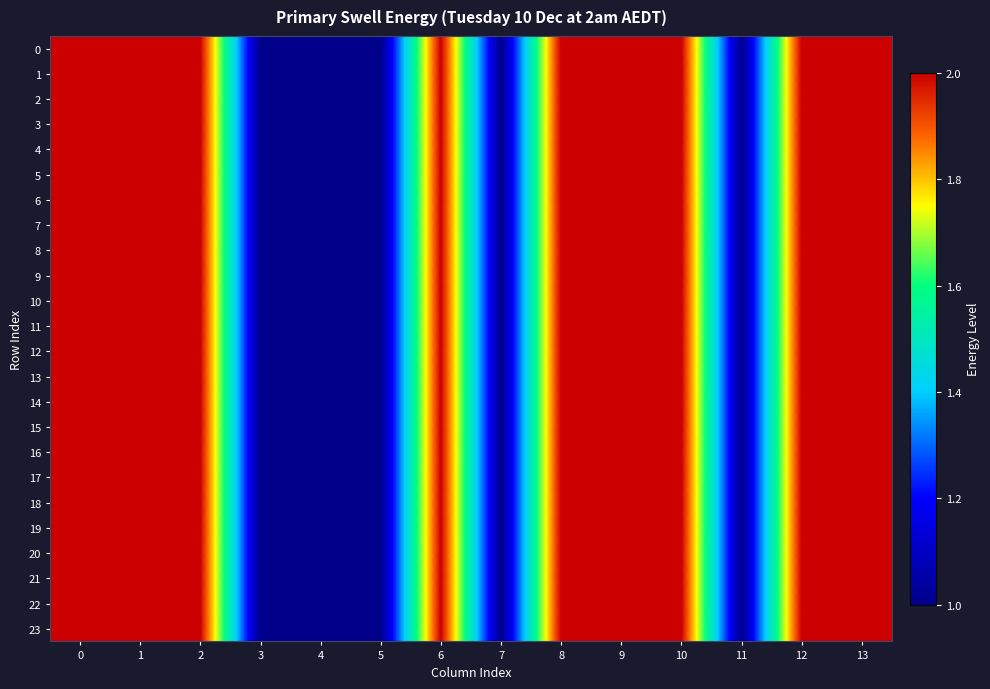

Reading left to right, extract all data points from this chart.

0: 0=2	1=2	2=2	3=1	4=1	5=1	6=2	7=1	8=2	9=2	10=2	11=1	12=2	13=2
1: 0=2	1=2	2=2	3=1	4=1	5=1	6=2	7=1	8=2	9=2	10=2	11=1	12=2	13=2
2: 0=2	1=2	2=2	3=1	4=1	5=1	6=2	7=1	8=2	9=2	10=2	11=1	12=2	13=2
3: 0=2	1=2	2=2	3=1	4=1	5=1	6=2	7=1	8=2	9=2	10=2	11=1	12=2	13=2
4: 0=2	1=2	2=2	3=1	4=1	5=1	6=2	7=1	8=2	9=2	10=2	11=1	12=2	13=2
5: 0=2	1=2	2=2	3=1	4=1	5=1	6=2	7=1	8=2	9=2	10=2	11=1	12=2	13=2
6: 0=2	1=2	2=2	3=1	4=1	5=1	6=2	7=1	8=2	9=2	10=2	11=1	12=2	13=2
7: 0=2	1=2	2=2	3=1	4=1	5=1	6=2	7=1	8=2	9=2	10=2	11=1	12=2	13=2
8: 0=2	1=2	2=2	3=1	4=1	5=1	6=2	7=1	8=2	9=2	10=2	11=1	12=2	13=2
9: 0=2	1=2	2=2	3=1	4=1	5=1	6=2	7=1	8=2	9=2	10=2	11=1	12=2	13=2
10: 0=2	1=2	2=2	3=1	4=1	5=1	6=2	7=1	8=2	9=2	10=2	11=1	12=2	13=2
11: 0=2	1=2	2=2	3=1	4=1	5=1	6=2	7=1	8=2	9=2	10=2	11=1	12=2	13=2
12: 0=2	1=2	2=2	3=1	4=1	5=1	6=2	7=1	8=2	9=2	10=2	11=1	12=2	13=2
13: 0=2	1=2	2=2	3=1	4=1	5=1	6=2	7=1	8=2	9=2	10=2	11=1	12=2	13=2
14: 0=2	1=2	2=2	3=1	4=1	5=1	6=2	7=1	8=2	9=2	10=2	11=1	12=2	13=2
15: 0=2	1=2	2=2	3=1	4=1	5=1	6=2	7=1	8=2	9=2	10=2	11=1	12=2	13=2
16: 0=2	1=2	2=2	3=1	4=1	5=1	6=2	7=1	8=2	9=2	10=2	11=1	12=2	13=2
17: 0=2	1=2	2=2	3=1	4=1	5=1	6=2	7=1	8=2	9=2	10=2	11=1	12=2	13=2
18: 0=2	1=2	2=2	3=1	4=1	5=1	6=2	7=1	8=2	9=2	10=2	11=1	12=2	13=2
19: 0=2	1=2	2=2	3=1	4=1	5=1	6=2	7=1	8=2	9=2	10=2	11=1	12=2	13=2
20: 0=2	1=2	2=2	3=1	4=1	5=1	6=2	7=1	8=2	9=2	10=2	11=1	12=2	13=2
21: 0=2	1=2	2=2	3=1	4=1	5=1	6=2	7=1	8=2	9=2	10=2	11=1	12=2	13=2
22: 0=2	1=2	2=2	3=1	4=1	5=1	6=2	7=1	8=2	9=2	10=2	11=1	12=2	13=2
23: 0=2	1=2	2=2	3=1	4=1	5=1	6=2	7=1	8=2	9=2	10=2	11=1	12=2	13=2